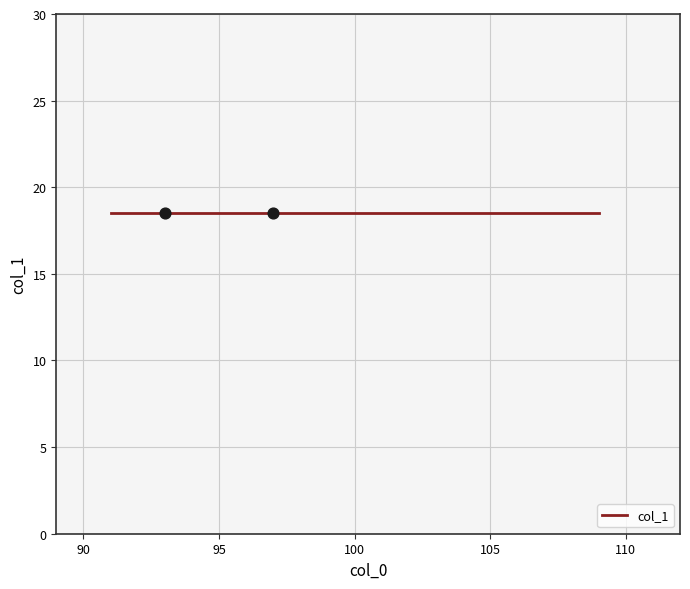

Which has a higher value, 12 or 5?

5